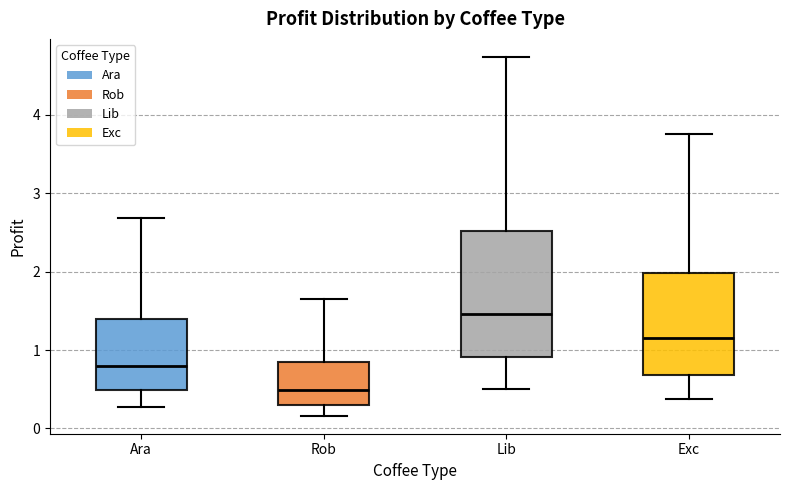

Reading left to right, read every box against the y-axis: the position of its median line, the range the box covers, and the ends of its whiskers. The values are not printed on the chart, so give them approximately, as read against the axis.

Ara: median 0.8, box 0.5 to 1.4, whiskers 0.3 to 2.7
Rob: median 0.5, box 0.3 to 0.8, whiskers 0.2 to 1.6
Lib: median 1.5, box 0.9 to 2.5, whiskers 0.5 to 4.7
Exc: median 1.1, box 0.7 to 2.0, whiskers 0.4 to 3.8